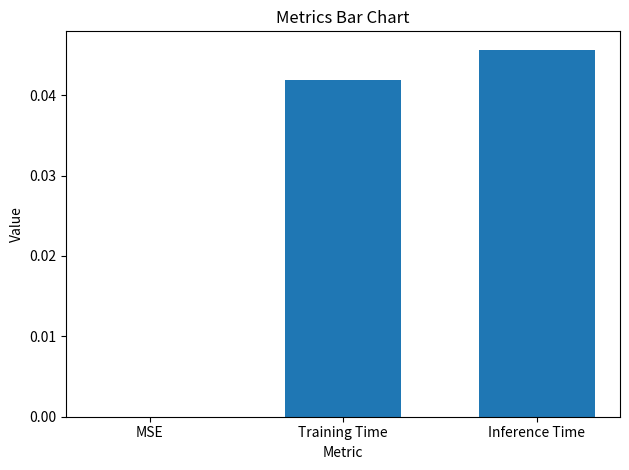

Which has a higher value, Training Time or MSE?

Training Time